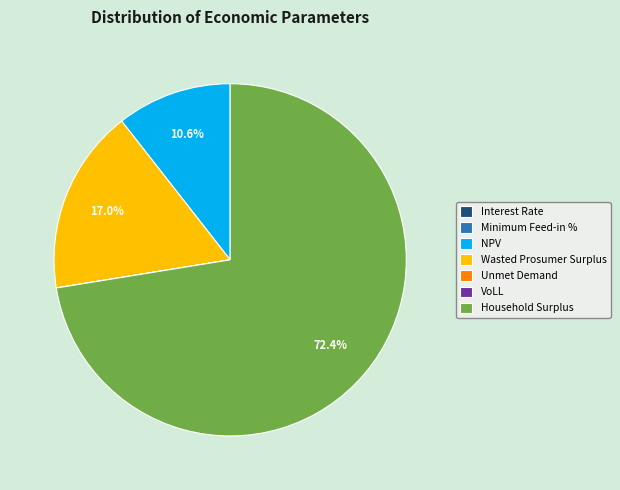

Which slice is the largest?

Household Surplus